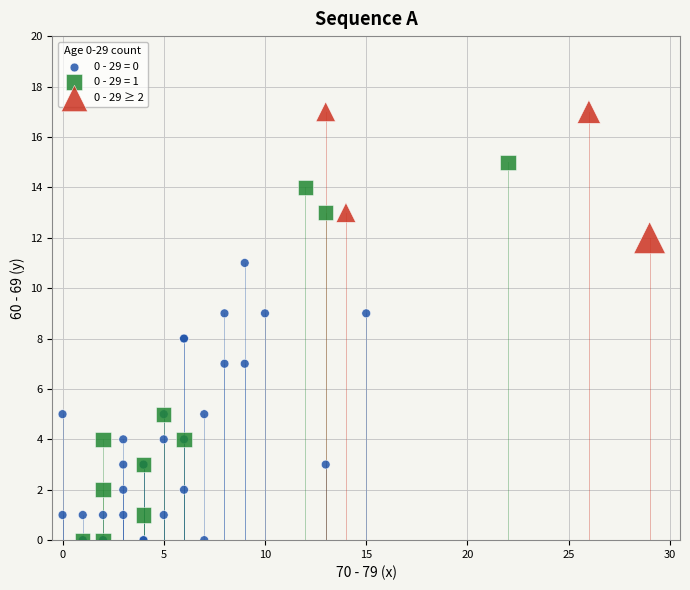

Which series has the largest Y range (max minus min)?

0 - 29 = 1